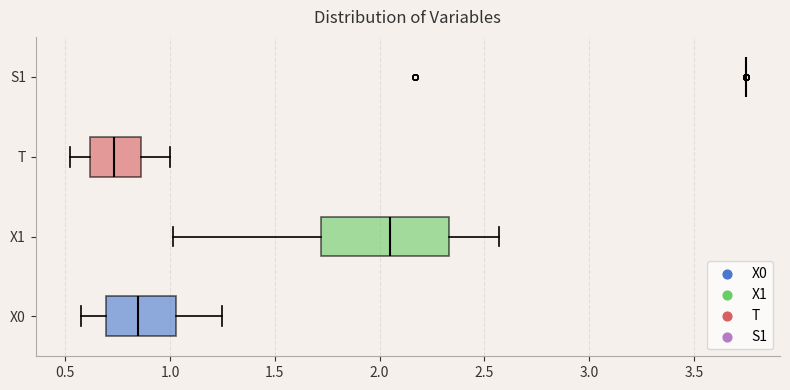

Reading bottom to top, read every box against the x-axis: the position of its median line, the range the box covers, and the ends of its whiskers. The values are not printed on the chart, so give them approximately, as read against the axis.

X0: median 0.85, box 0.70 to 1.05, whiskers 0.55 to 1.25
X1: median 2.05, box 1.70 to 2.35, whiskers 1.00 to 2.55
T: median 0.75, box 0.60 to 0.85, whiskers 0.50 to 1.00
S1: box collapsed to a line at 3.75, whiskers 3.75 to 3.75